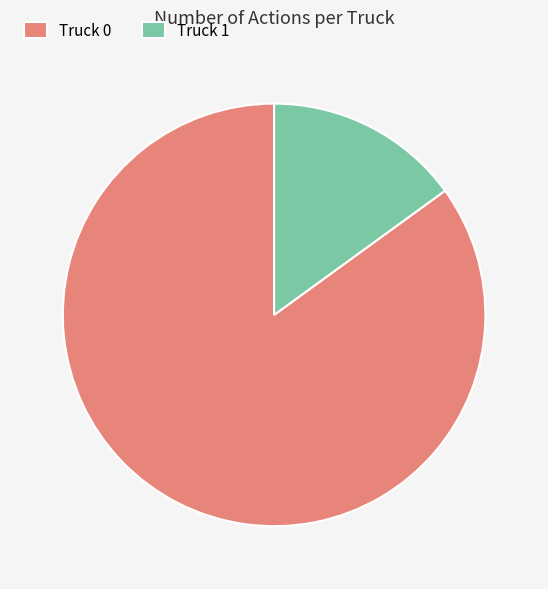

Is there a majority slice in this chart?

Yes